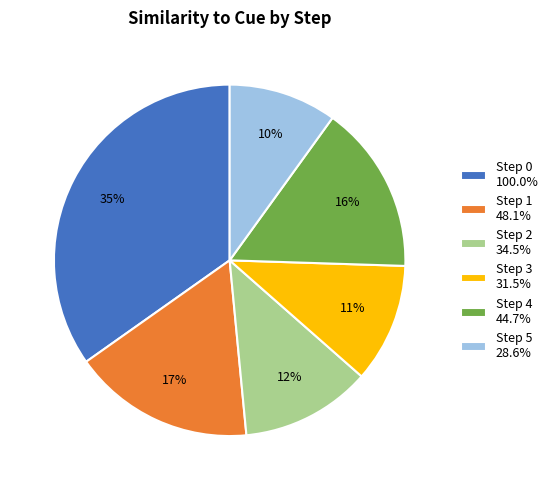

Is Step 0 100.0% the majority of the pie?

No